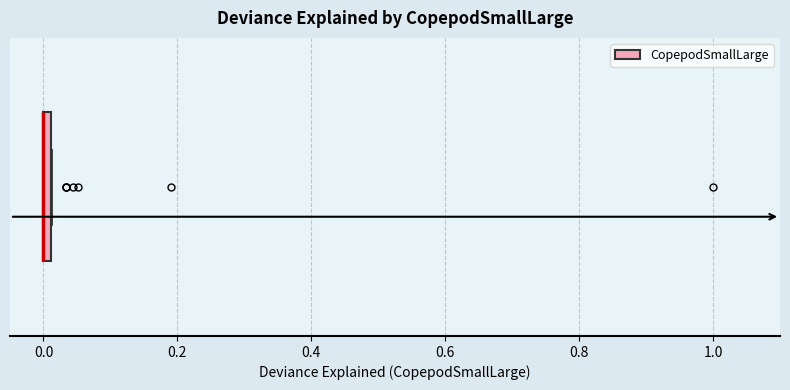

Where is the right edge of the box on the x-axis? The values are not printed on the chart, so give them approximately, as read against the axis.

0.02